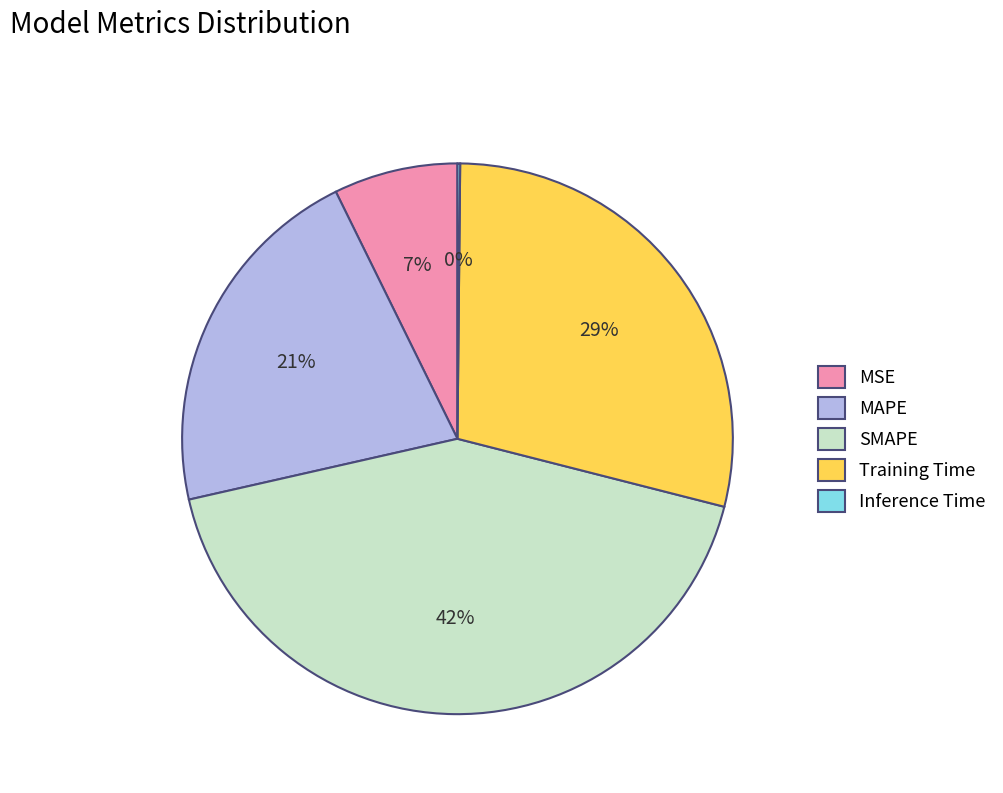

To the nearest percent, what is the difference between the Training Time and MSE slice percentages?

22%